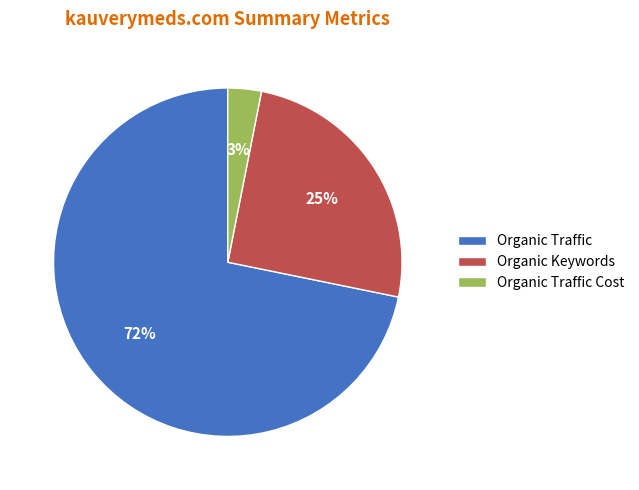

What is the smallest slice in the pie chart?

Organic Traffic Cost